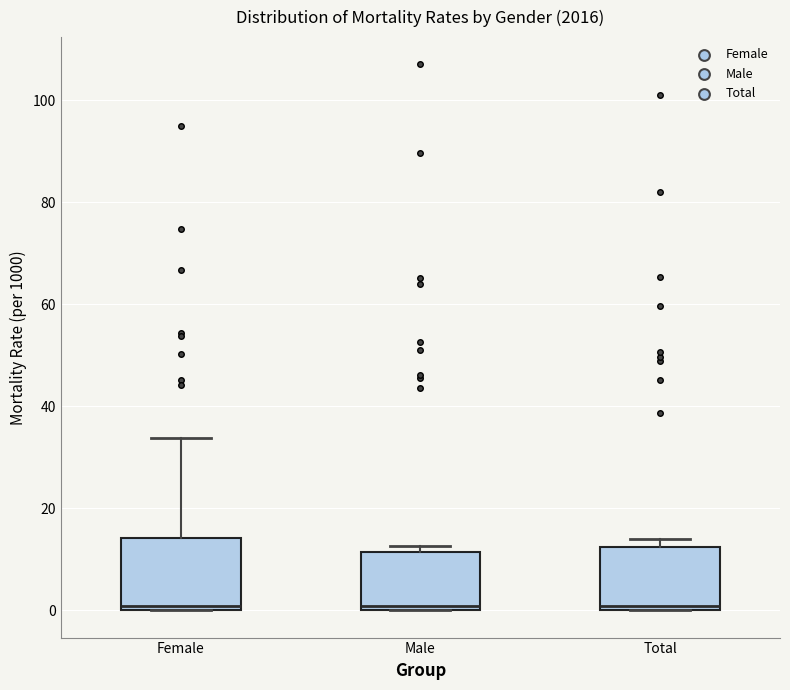

Where is the upper edge of the box for Male on the y-axis? The values are not printed on the chart, so give them approximately, as read against the axis.

12